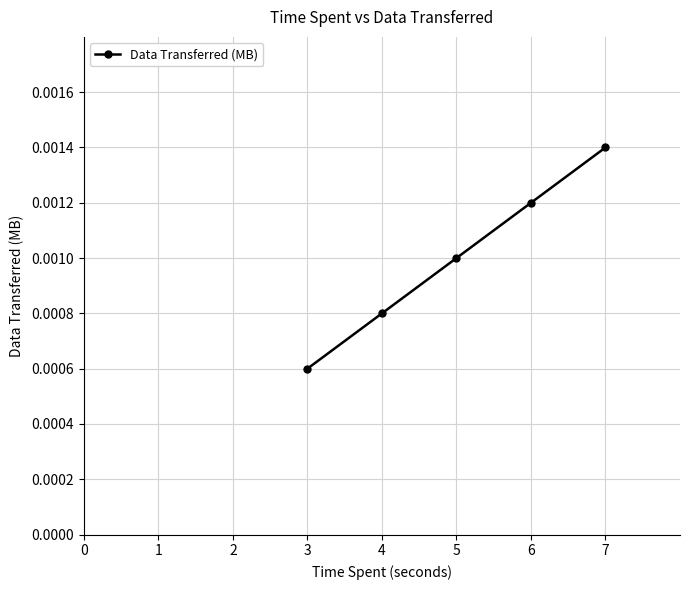

List the labels in order of value, largest first.

7, 6, 5, 4, 3